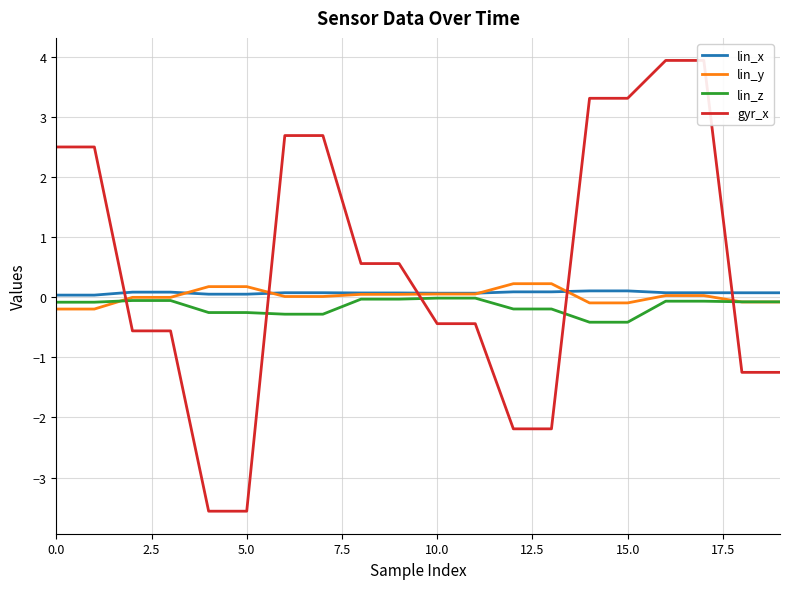

What is the average value of the lin_z series?

-0.1